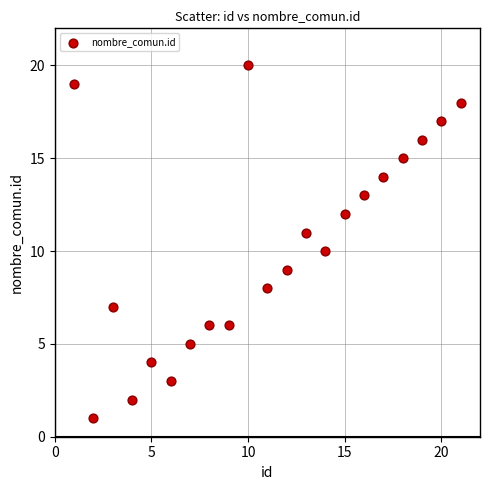

What is the range of Y values (max minus min)?

19